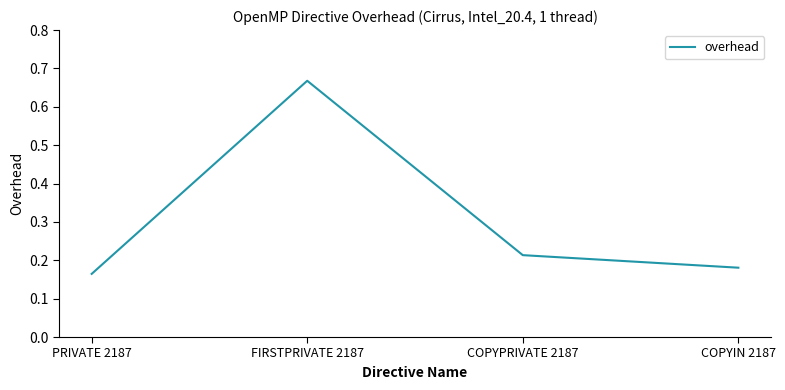

Which category has the highest value across all series?

FIRSTPRIVATE 2187